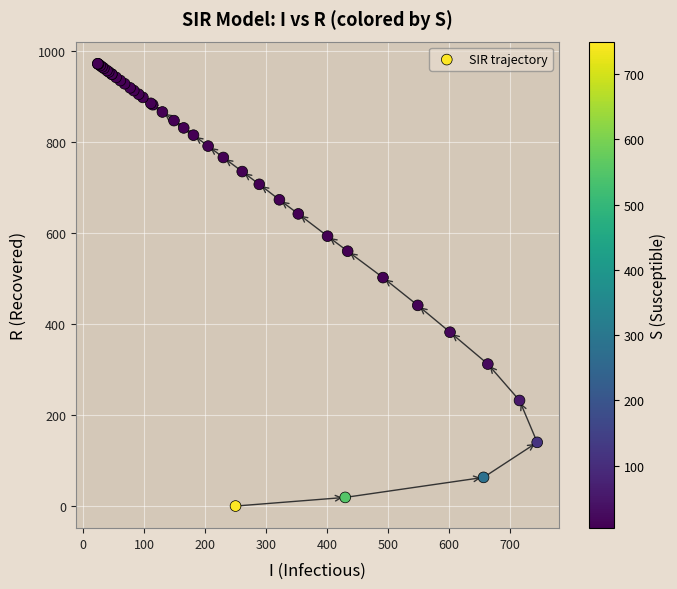

What Y value in the scatter plot is closest to 486?

502